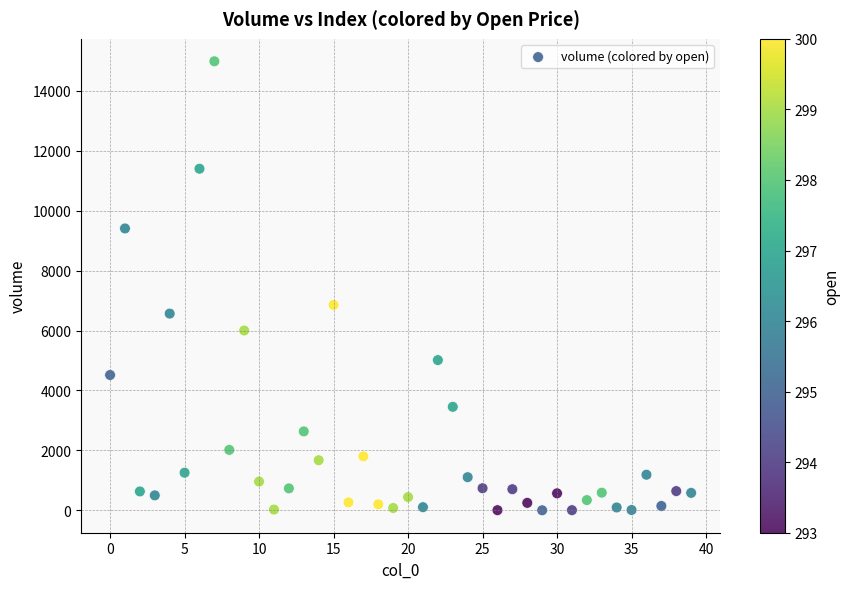

What is the range of Y values (max minus min)?

14989.0